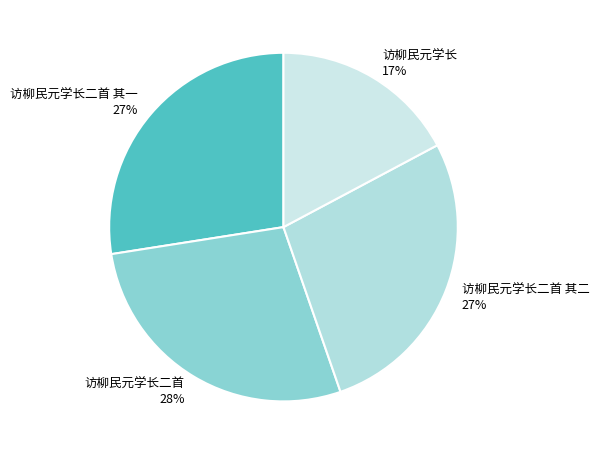

Is the sum of 访柳民元学长 and 访柳民元学长二首 其一 greater than half?

No